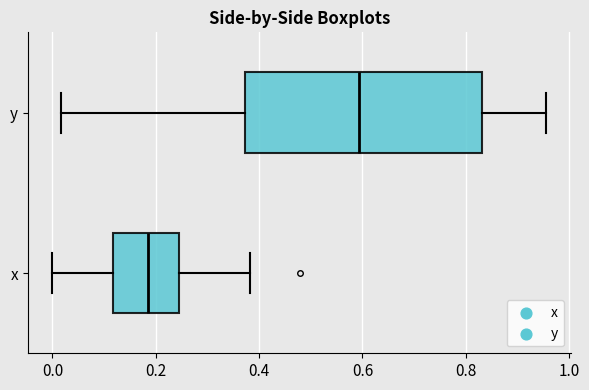

Which box's median line is the furthest to the right?

y